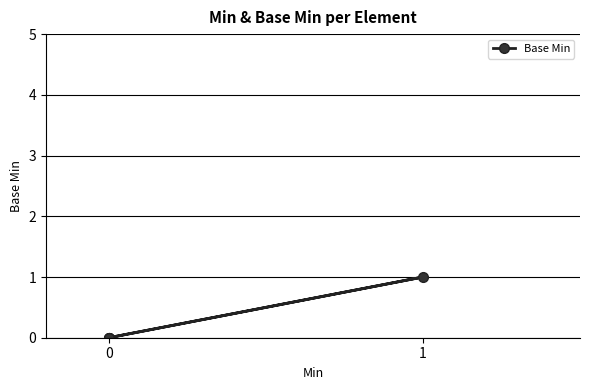

What is the sum of all values?

1